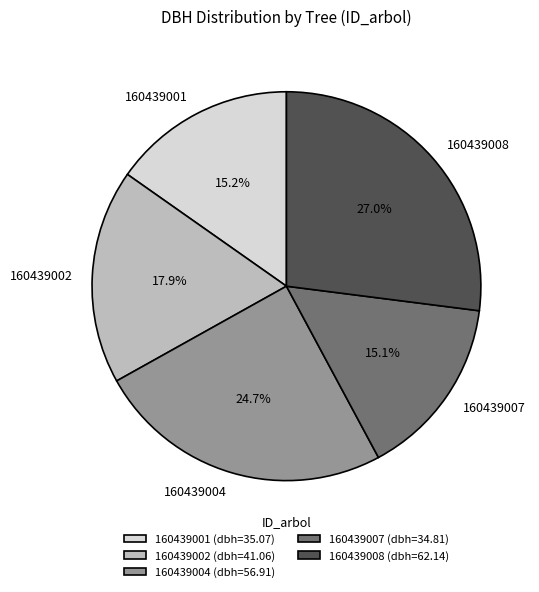

What is the ratio of the value at 160439002 to the value at 160439007?

1.2